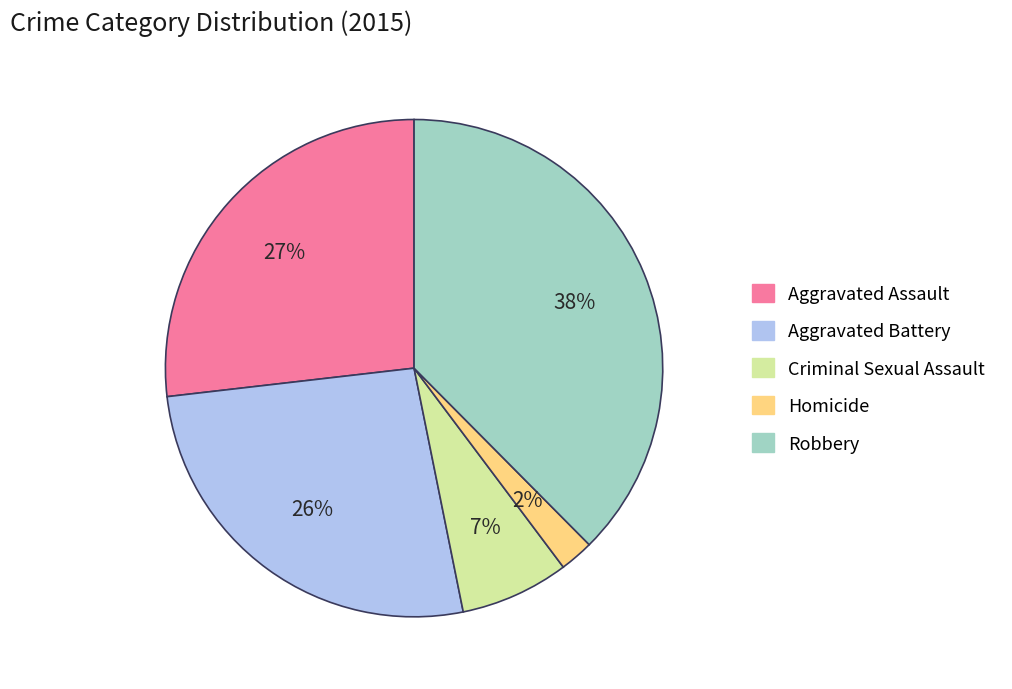

To the nearest percent, what percentage of the pie is Criminal Sexual Assault?

7%